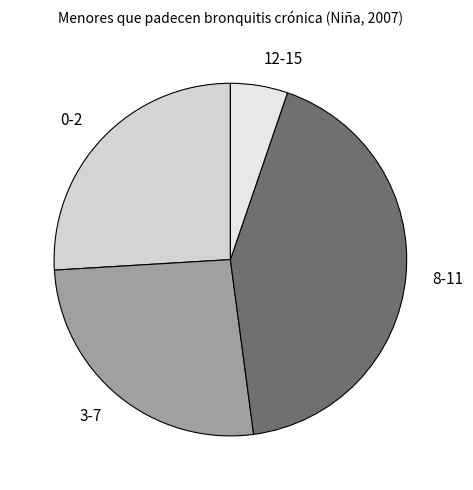

True or false: 8-11 accounts for 43% of the total.

True